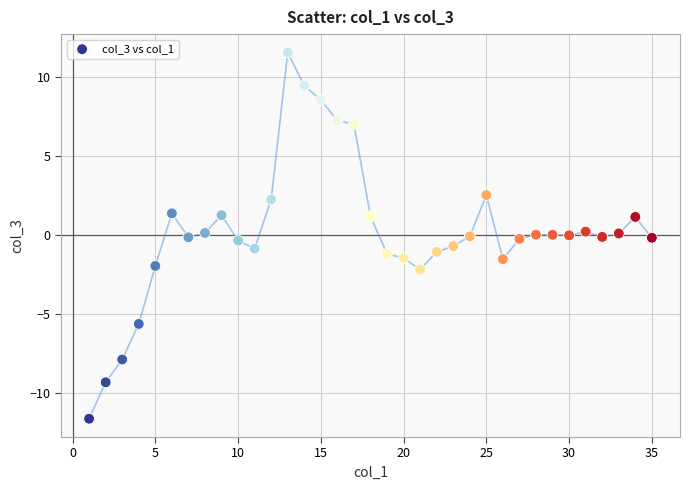

What is the range of X values (max minus min)?

34.0